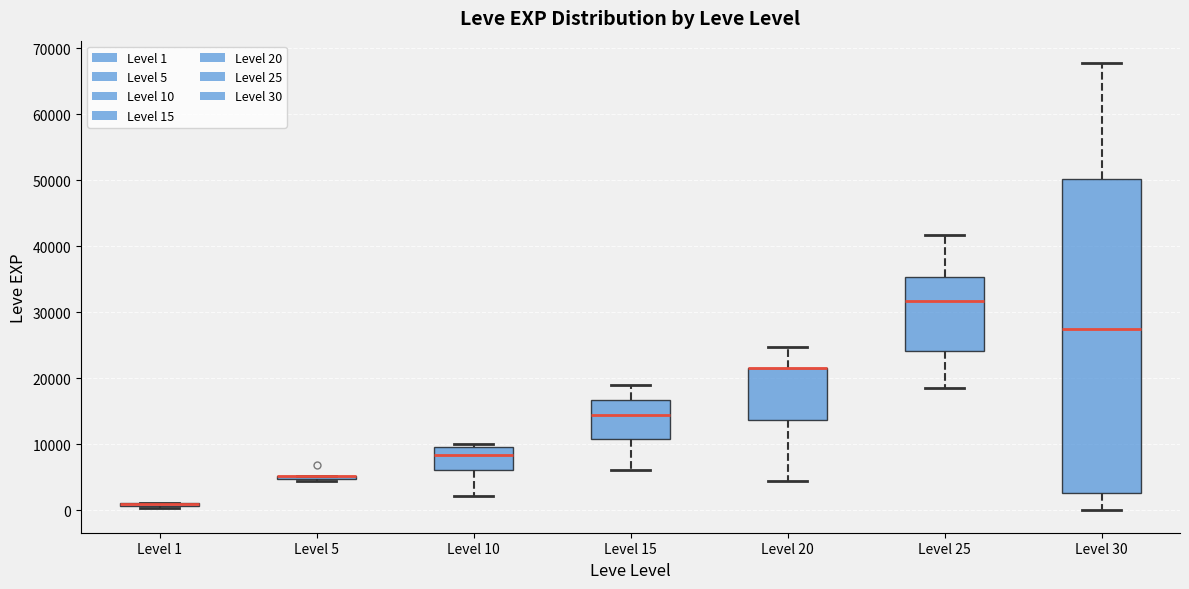

Reading left to right, read every box against the y-axis: the position of its median line, the range the box covers, and the ends of its whiskers. The values are not printed on the chart, so give them approximately, as read against the axis.

Level 1: box collapsed to a line at 1000, whiskers 0 to 1000
Level 5: box collapsed to a line at 5000, whiskers 4000 to 5000
Level 10: median 8000, box 6000 to 10000, whiskers 2000 to 10000 (just above the box's upper edge)
Level 15: median 15000, box 11000 to 17000, whiskers 6000 to 19000
Level 20: median 22000 (drawn on the box's upper edge), box 14000 to 22000, whiskers 4000 to 25000
Level 25: median 32000, box 24000 to 35000, whiskers 18000 to 42000
Level 30: median 27000, box 3000 to 50000, whiskers 0 to 68000